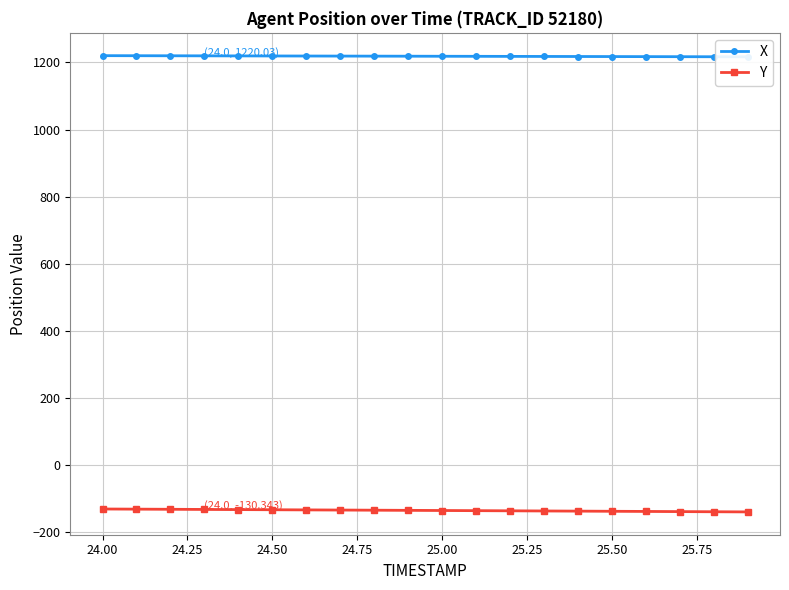

True or false: X and Y intersect in this chart.

False